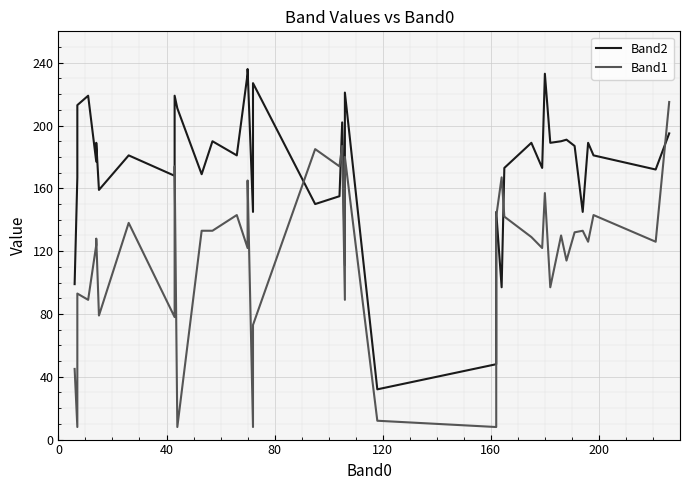

True or false: Band2 has more than 1 interior local peaks.

True